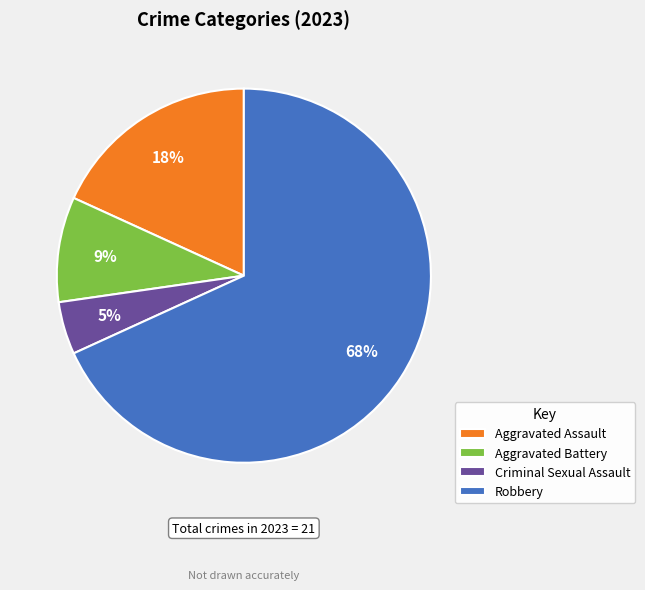

Is Robbery the majority of the pie?

Yes